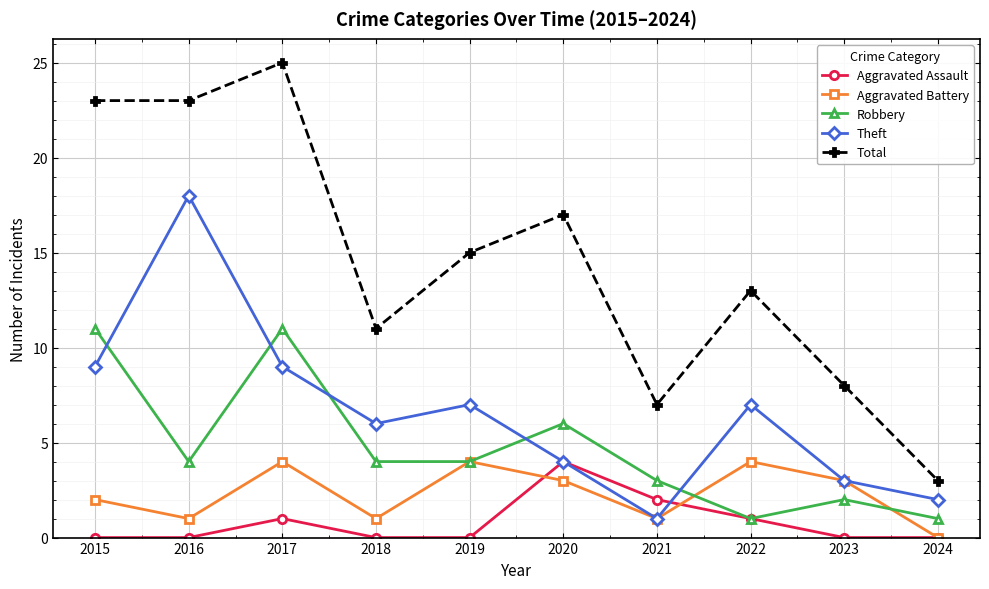

What is the average value of the Aggravated Battery series?

2